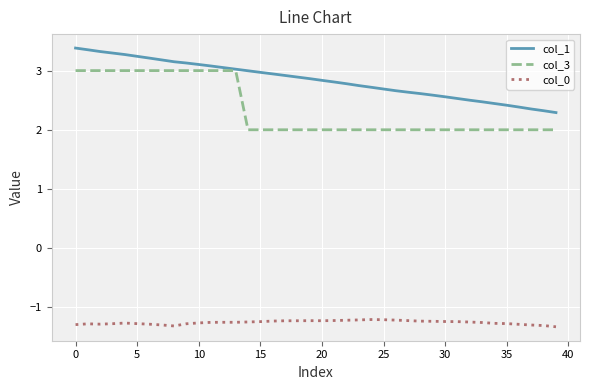

What is the minimum value shown in the chart?

-1.3